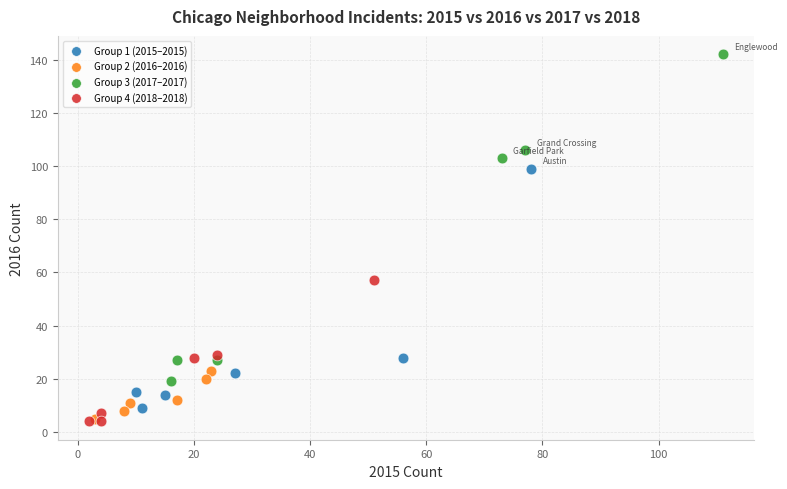

Which series has the largest Y range (max minus min)?

Group 3 (2017–2017)